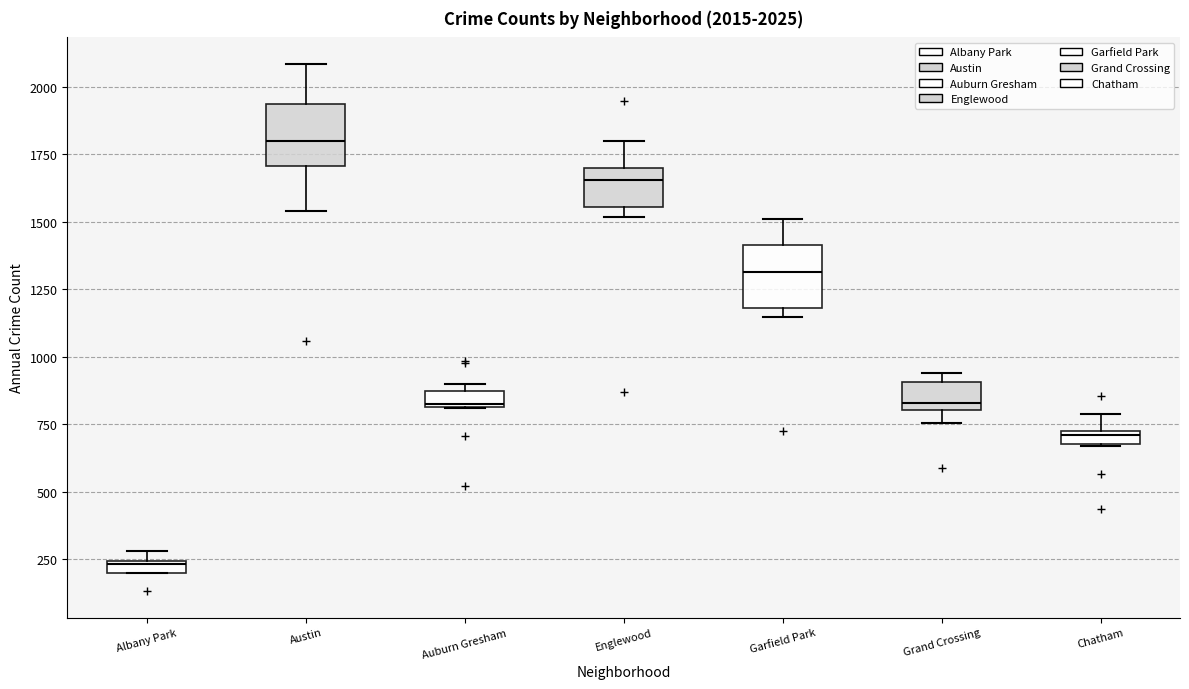

Which box's median line is the lowest?

Albany Park